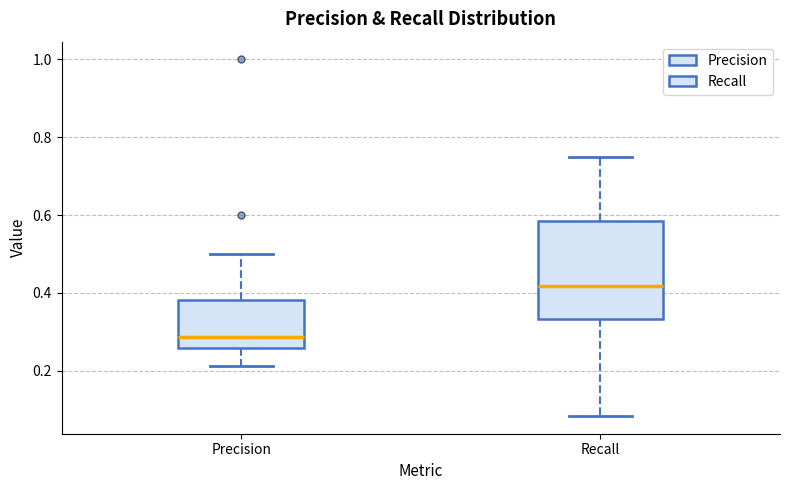

Comparing the boxes themselves (not the whiskers), which one is the tallest?

Recall